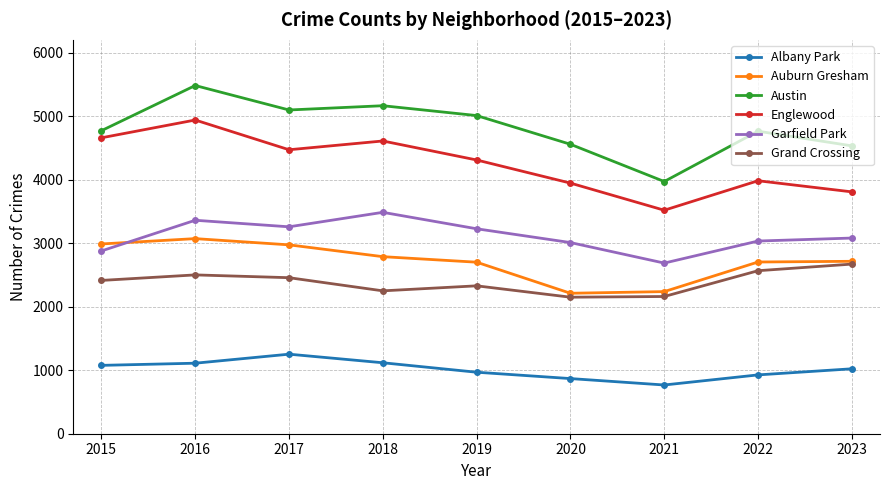

What is the difference between the Englewood values at 2018 and 2020?

663